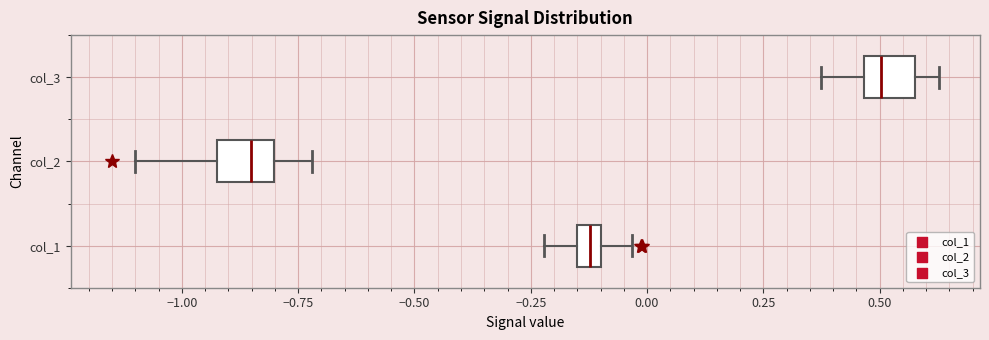

Which box's median line is the furthest to the left?

col_2